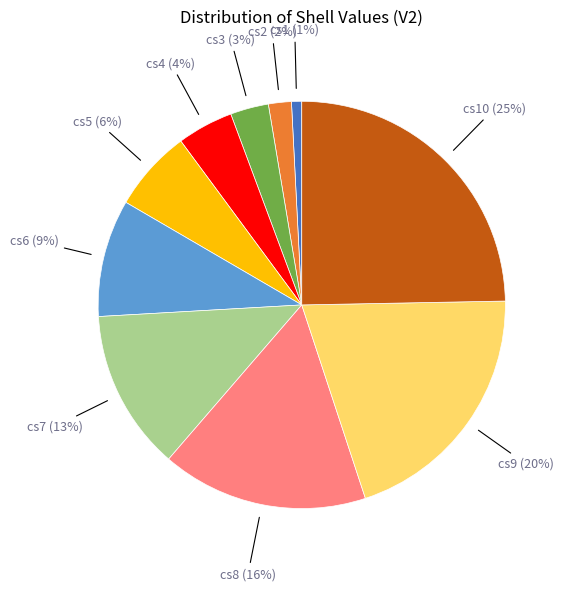

Is there any slice that represents more than half of the pie?

No